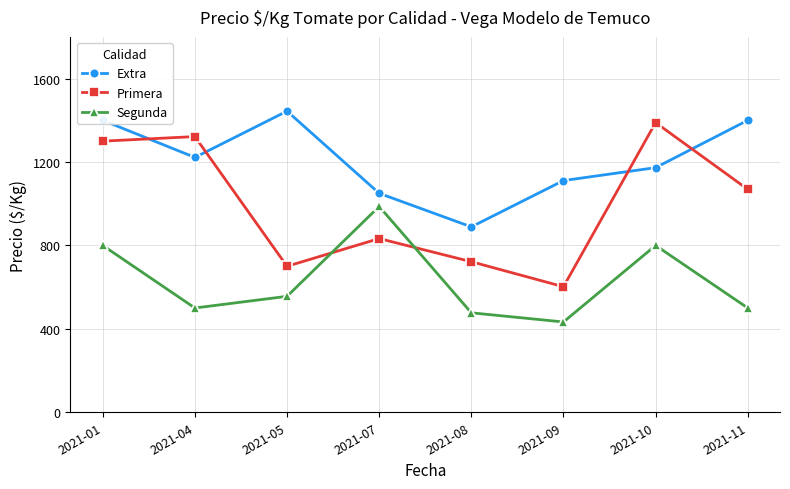

What is the maximum value shown in the chart?

1444